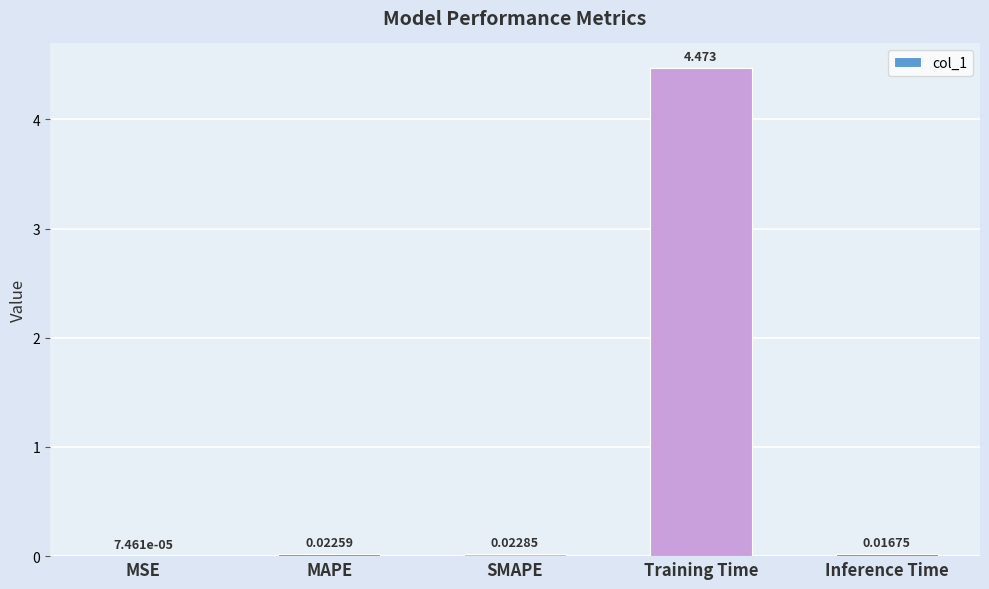

Where is the data nearest to the value 2?

SMAPE